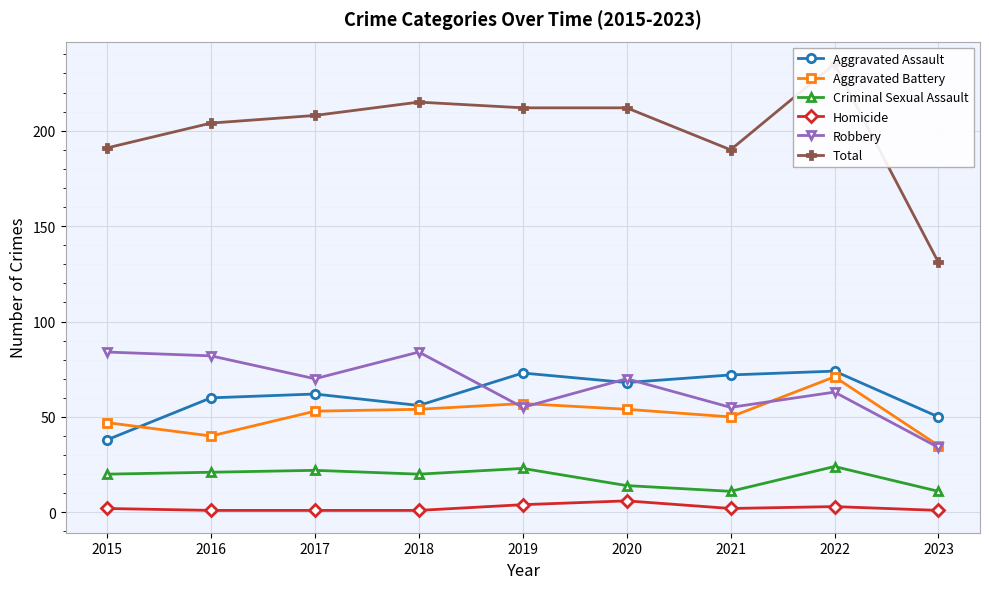

At which category does the chart reach its minimum across all series?

2016